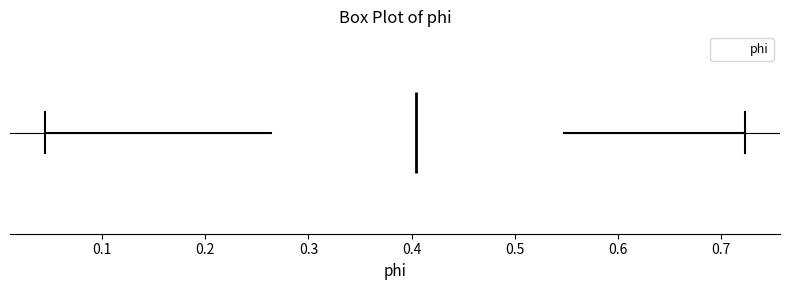

Transcribe this box plot: give where the median line is, the range the box spans, and where the two whiskers end, as read against the x-axis. The values are not printed on the chart, so give them approximately, as read against the axis.

median 0.40, box 0.26 to 0.55, whiskers 0.04 to 0.72